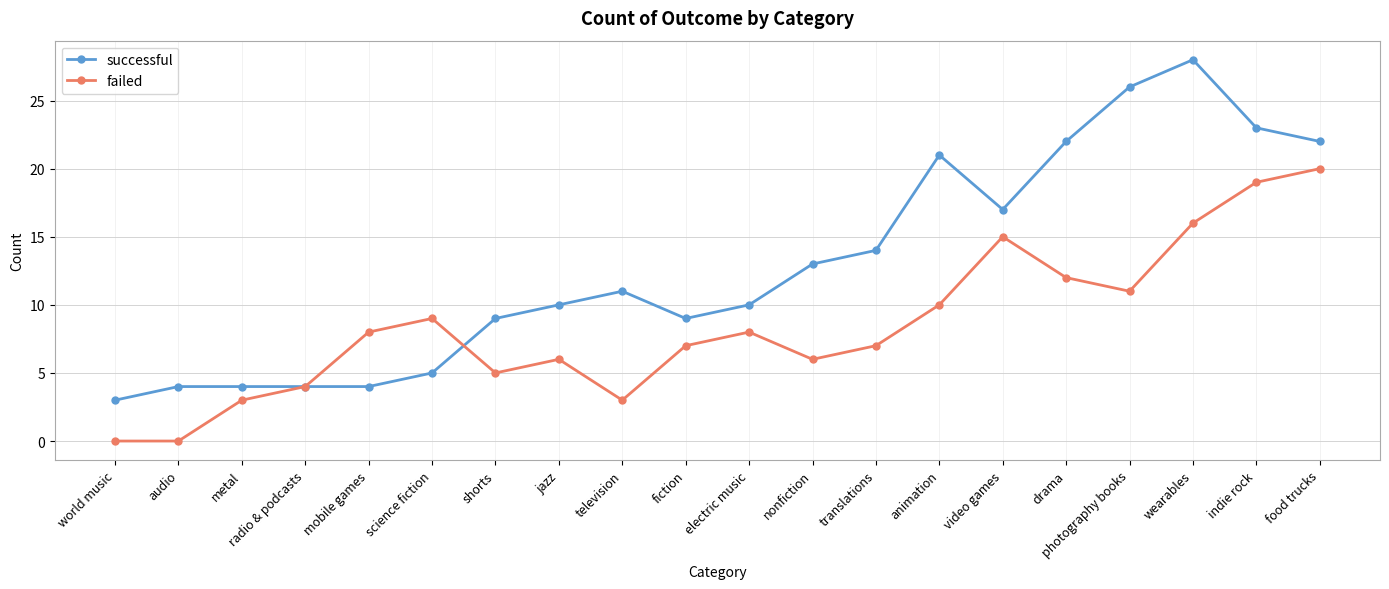

After their last crossing, which series has the higher values: failed or successful?

successful